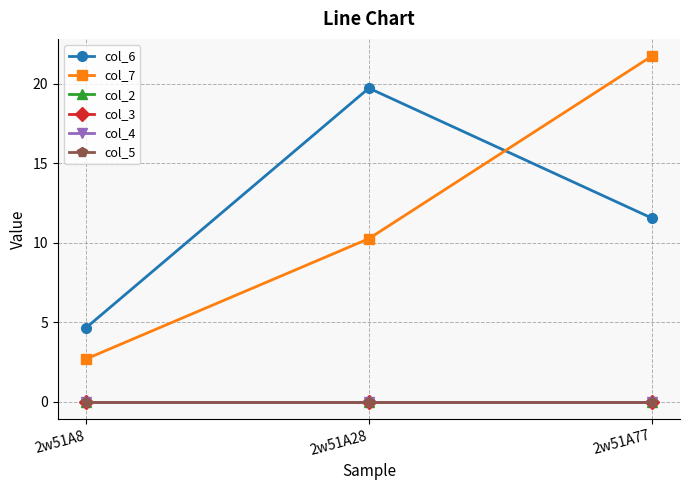

Is this an area chart (filled region under the line)?

No